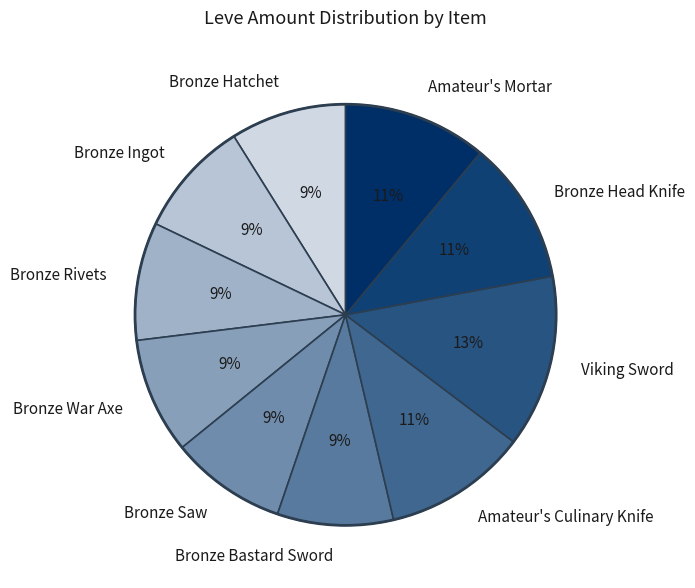

Is Amateur's Culinary Knife the majority of the pie?

No